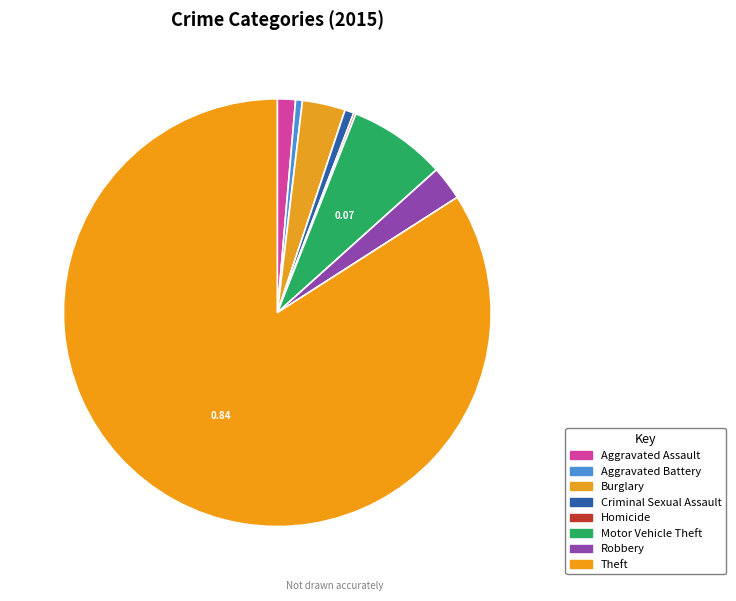

To the nearest percent, what is the difference between the largest and smallest slice percentages?

84%